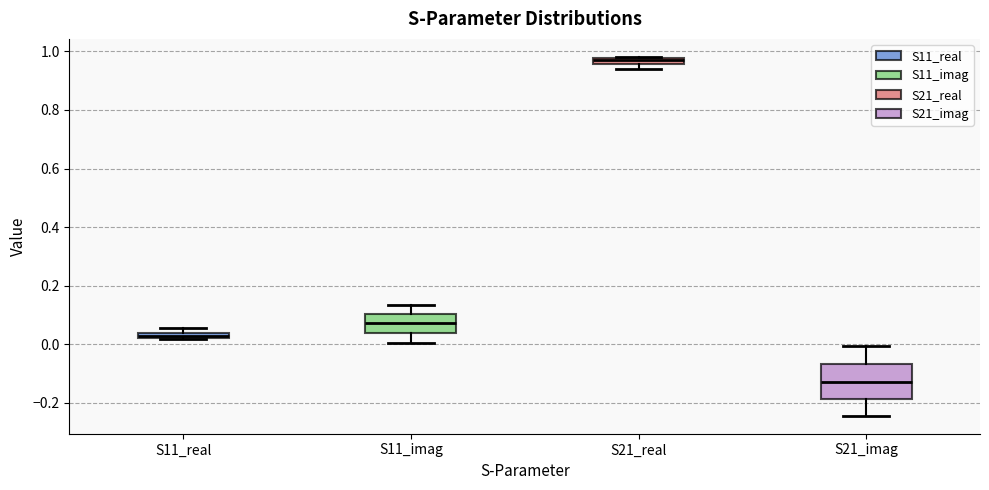

Which box is the tallest, from its lower edge to its upper edge?

S21_imag